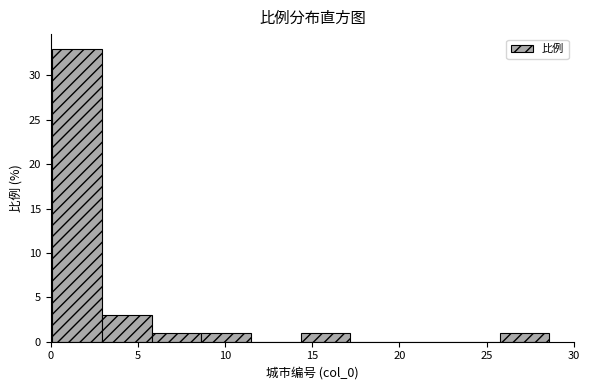

Which range on the x-axis has the tallest bar?

0.0 to 3.0